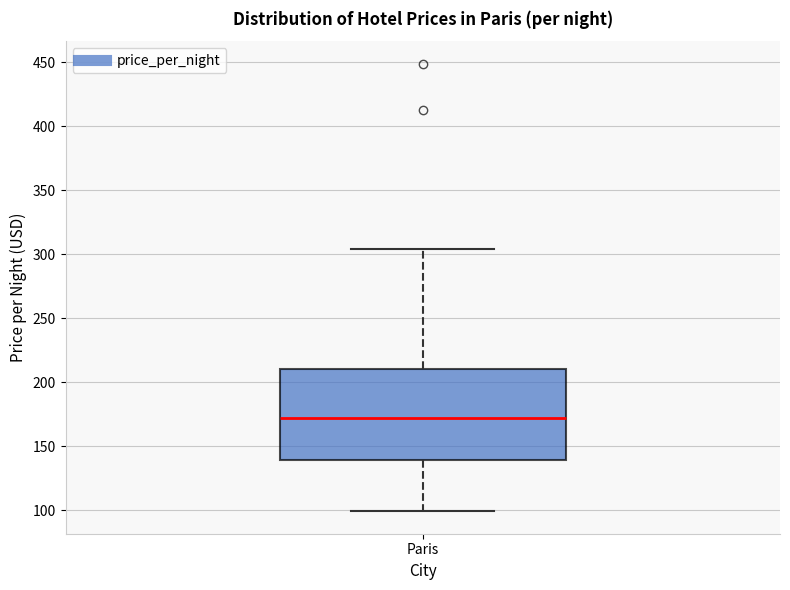

Where is the lower edge of the box for Paris on the y-axis? The values are not printed on the chart, so give them approximately, as read against the axis.

140